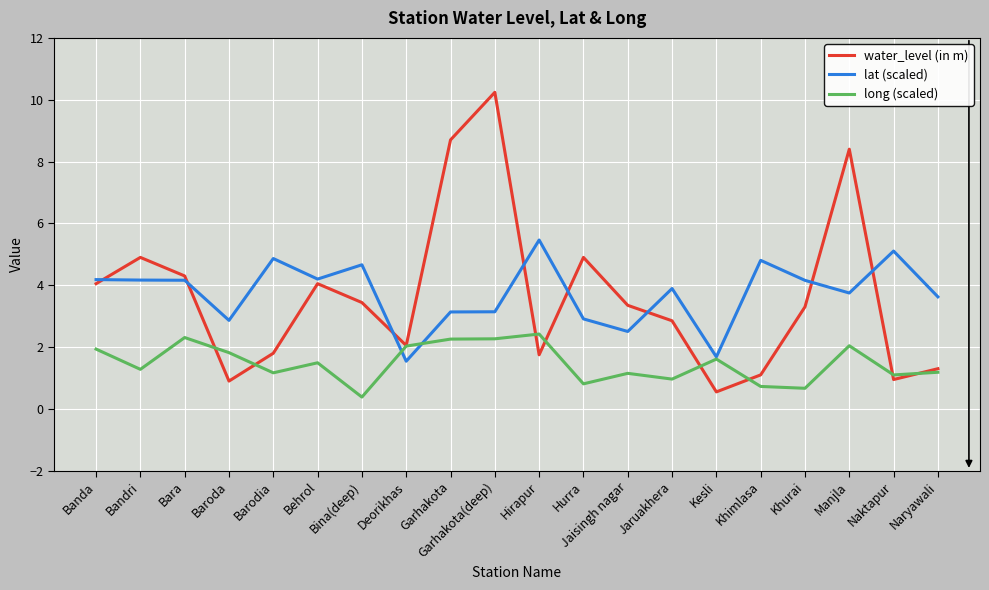

Which series changed the most between Behrol and Naryawali?

water_level (in m)